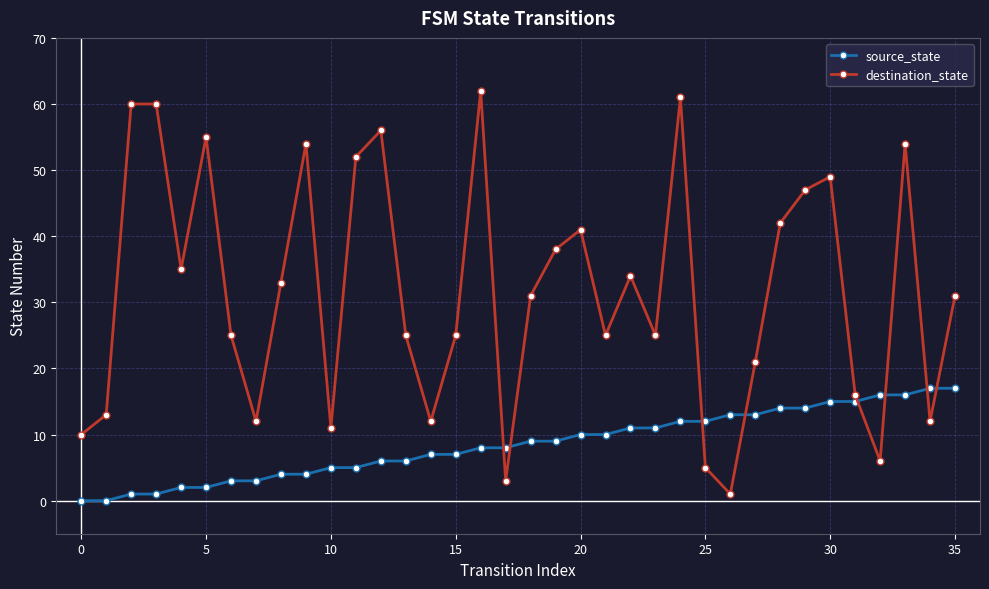

List the series in order of their overall mean, highest first.

destination_state, source_state